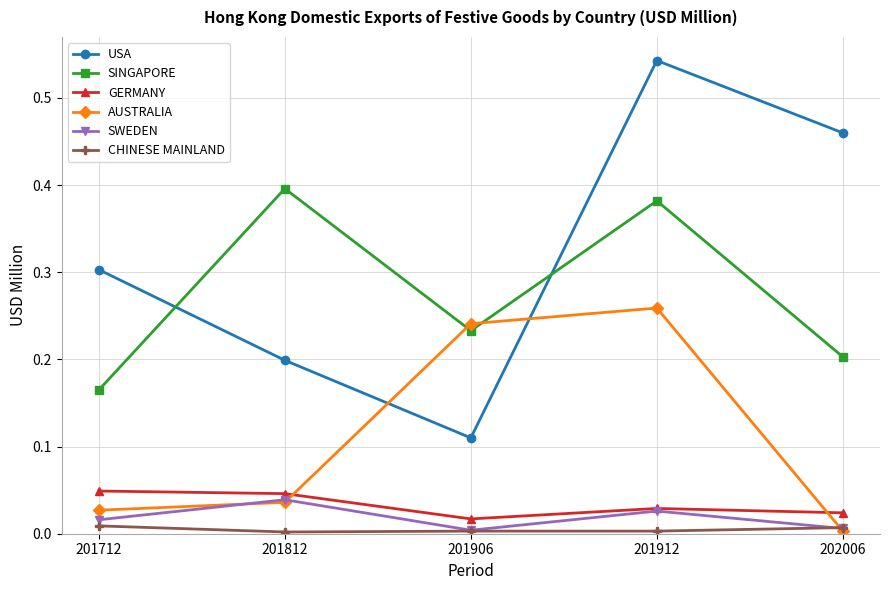

Which series has the widest spread of values?

USA